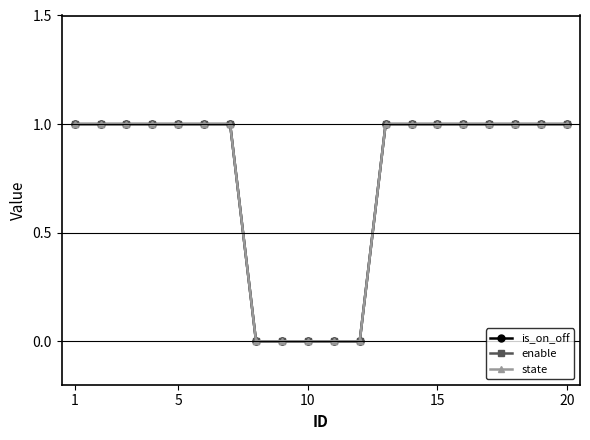

Count the number of data series in this chart.

3